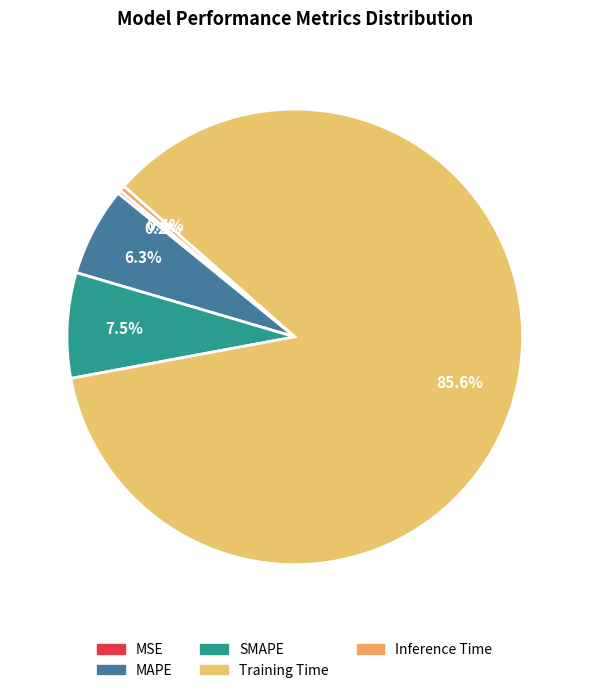

Is it true that Training Time is 99% of the pie?

False